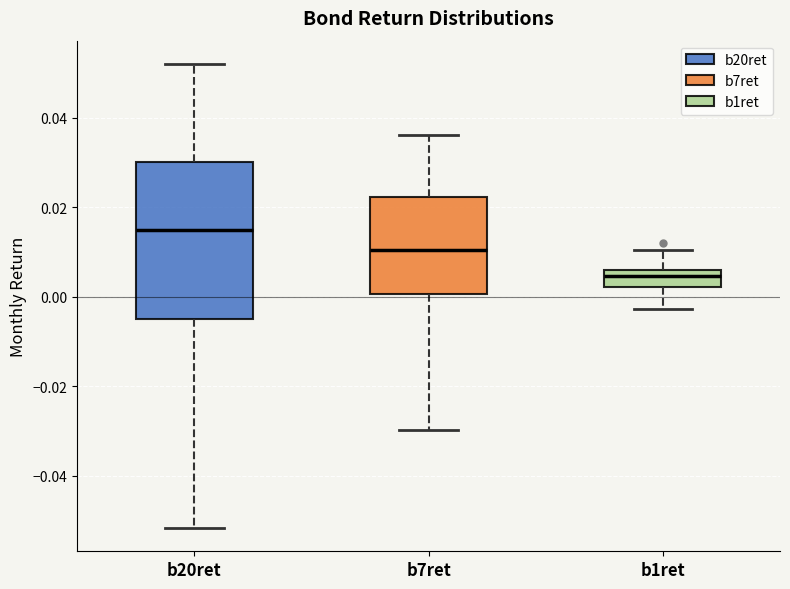

Which box is the tallest, from its lower edge to its upper edge?

b20ret